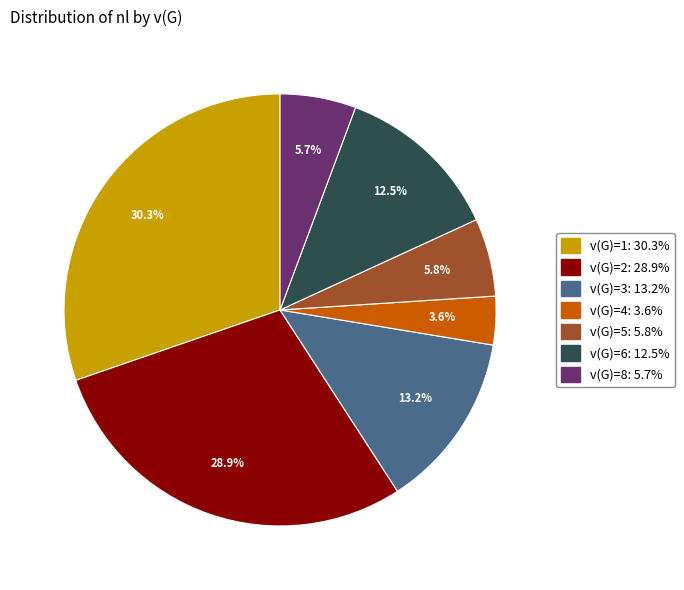

Count the number of slices in the pie.

7